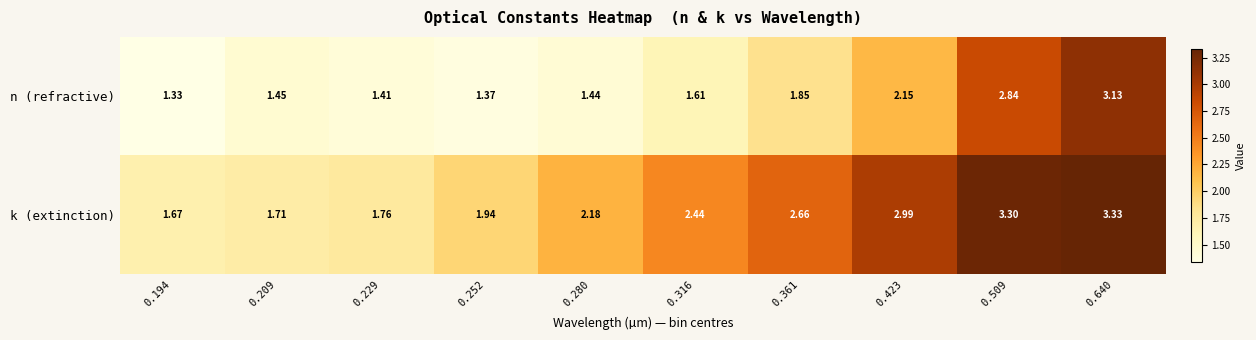

Which series has the widest spread of values?

n (refractive)